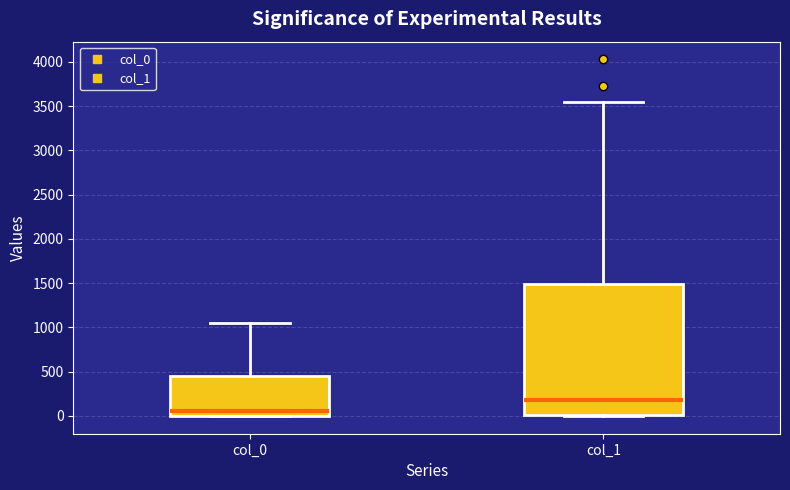

Where does the upper whisker of the box for col_0 end on the y-axis? The values are not printed on the chart, so give them approximately, as read against the axis.

1050